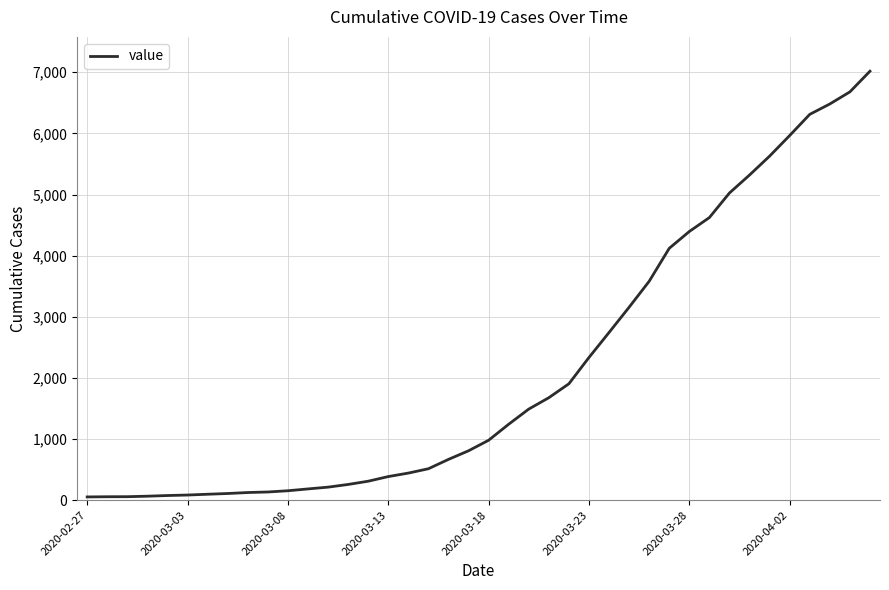

How many lines are shown in the chart?

1